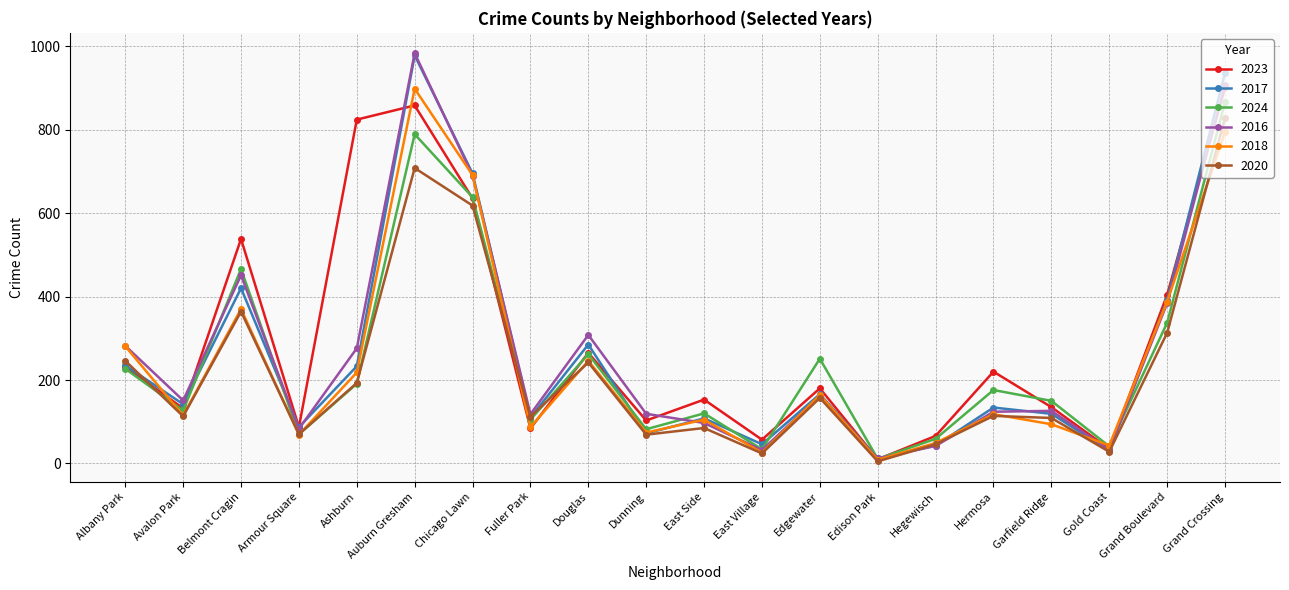

What is the value of the 2024 point at the 3rd from the left?

466